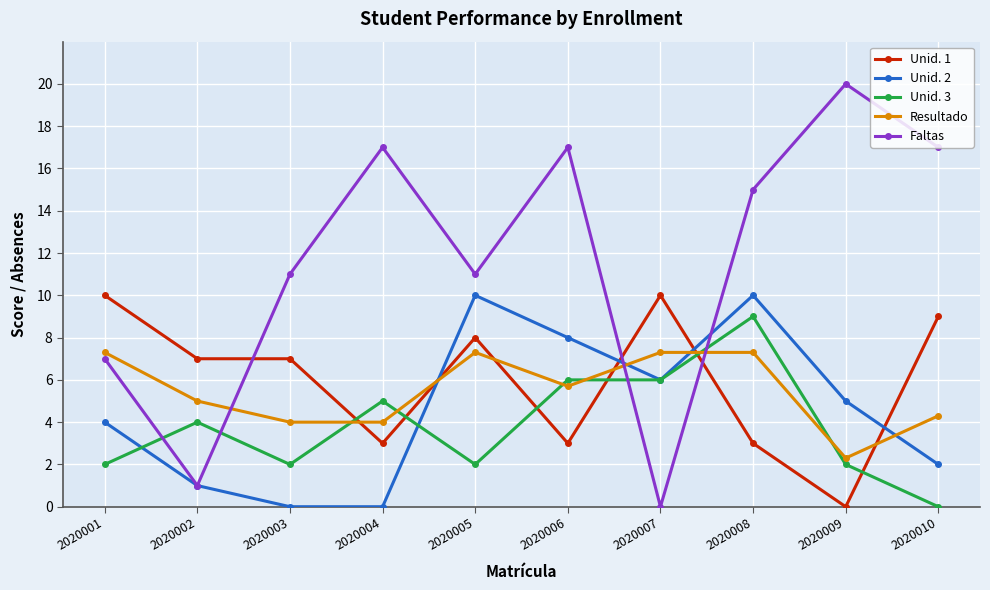

How many interior local peaks does the Faltas series have?

3